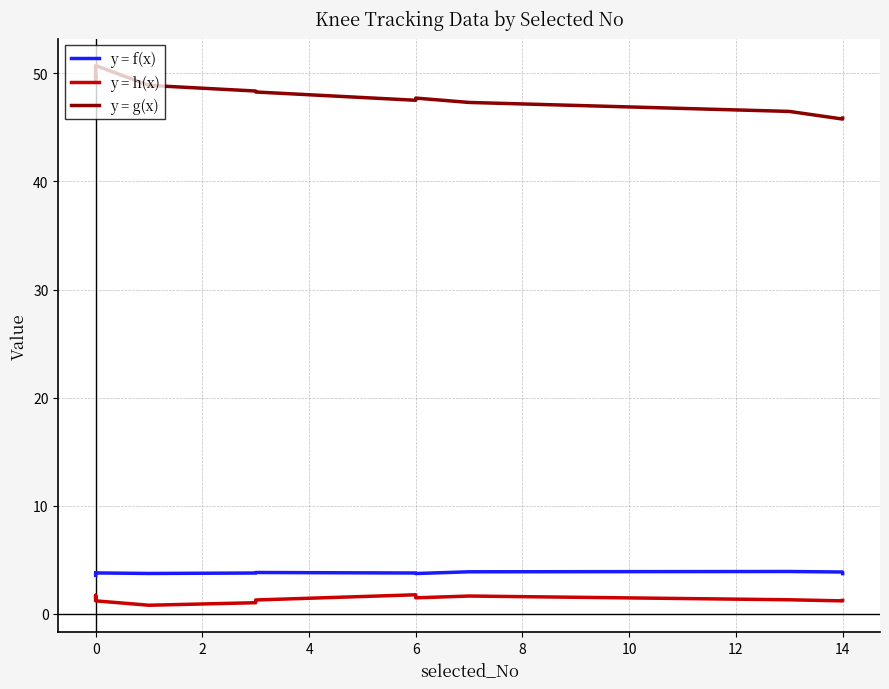

Reading left to right, transcribe all the data shown in this chart.

y = f(x): 3.6	3.7	3.7	3.7	3.8	3.8	3.7	3.8	3.8	3.8	3.7	3.9	3.9	3.9	3.7
y = h(x): 1.5	1.4	1.4	1.7	1.2	1.2	0.8	1.0	1.3	1.8	1.5	1.6	1.3	1.2	1.2
y = g(x): 49.2	49.8	49.8	49.8	49.5	50.7	48.9	48.4	48.3	47.5	47.7	47.3	46.5	45.8	45.9